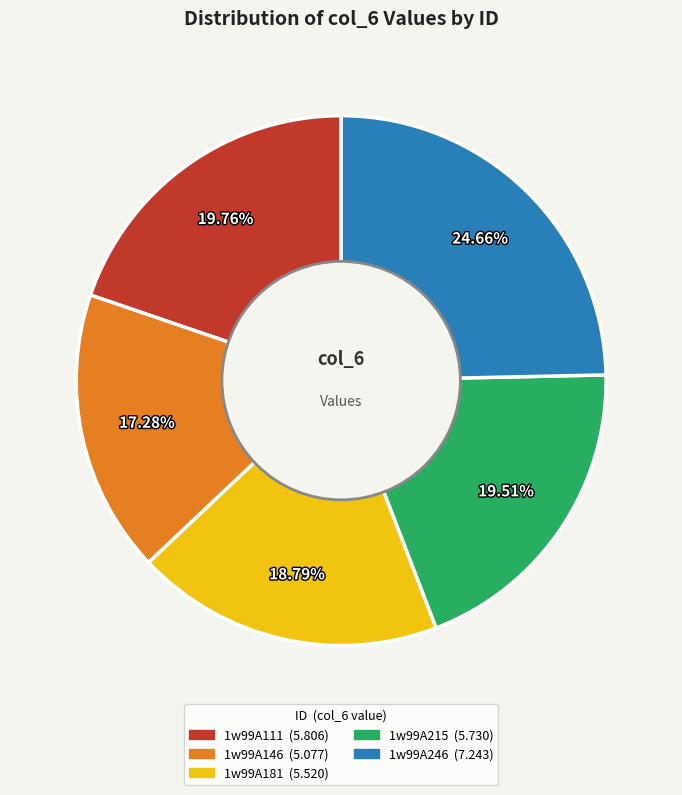

To the nearest percent, what percentage of the pie is 1w99A246?

25%